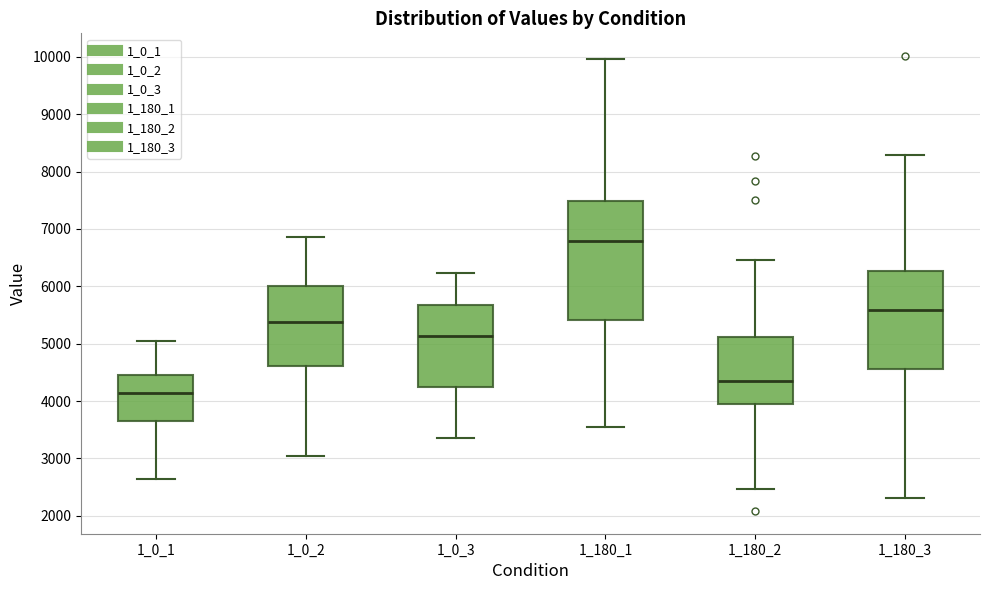

Reading left to right, read every box against the y-axis: the position of its median line, the range the box covers, and the ends of its whiskers. The values are not printed on the chart, so give them approximately, as read against the axis.

1_0_1: median 4100, box 3700 to 4400, whiskers 2600 to 5000
1_0_2: median 5400, box 4600 to 6000, whiskers 3000 to 6900
1_0_3: median 5100, box 4200 to 5700, whiskers 3400 to 6200
1_180_1: median 6800, box 5400 to 7500, whiskers 3500 to 10000
1_180_2: median 4300, box 4000 to 5100, whiskers 2500 to 6500
1_180_3: median 5600, box 4600 to 6300, whiskers 2300 to 8300